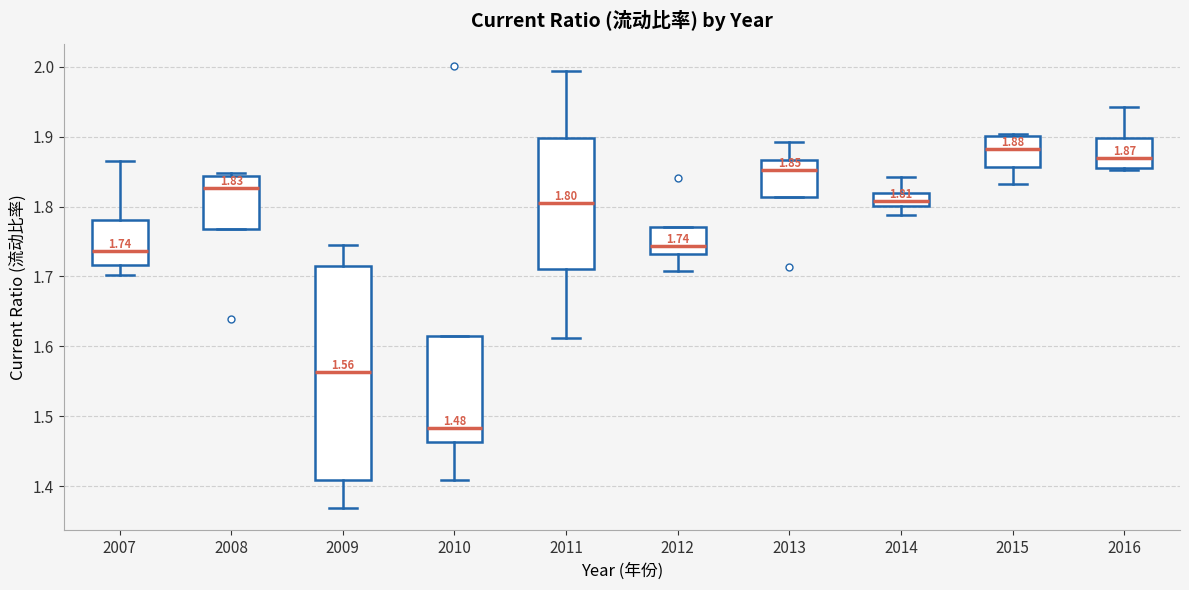

Which box is the tallest, from its lower edge to its upper edge?

2009